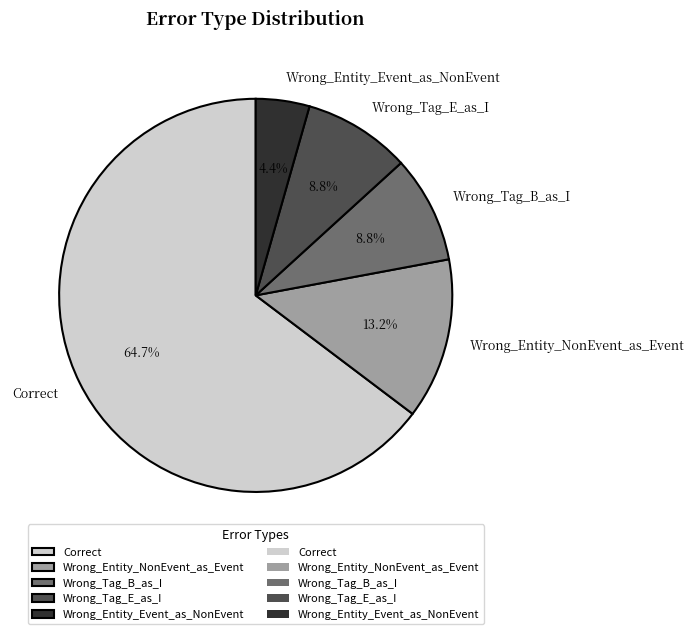

Which category has the biggest portion of the pie?

Correct